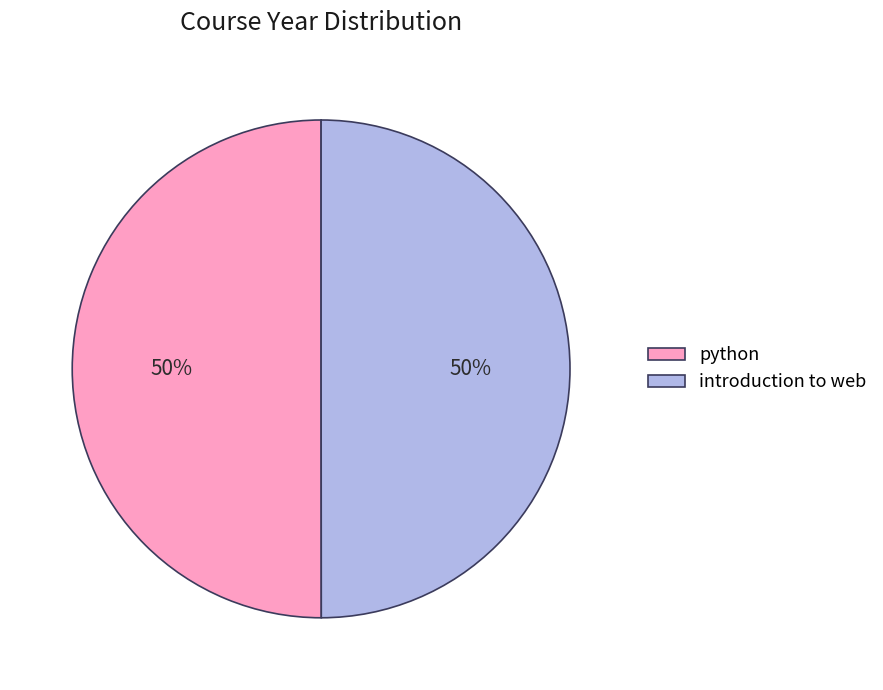

Do python and introduction to web together represent more than half of the pie?

Yes